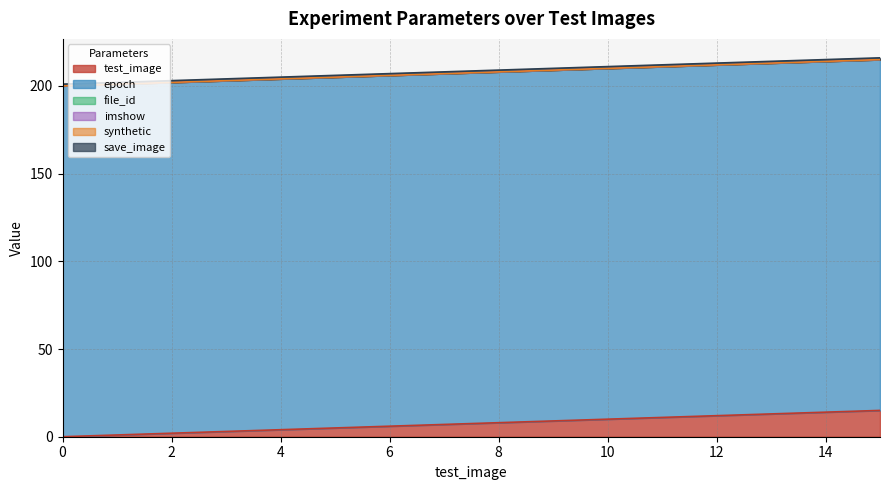

The synthetic series shows 0 at 15. True or false?

True